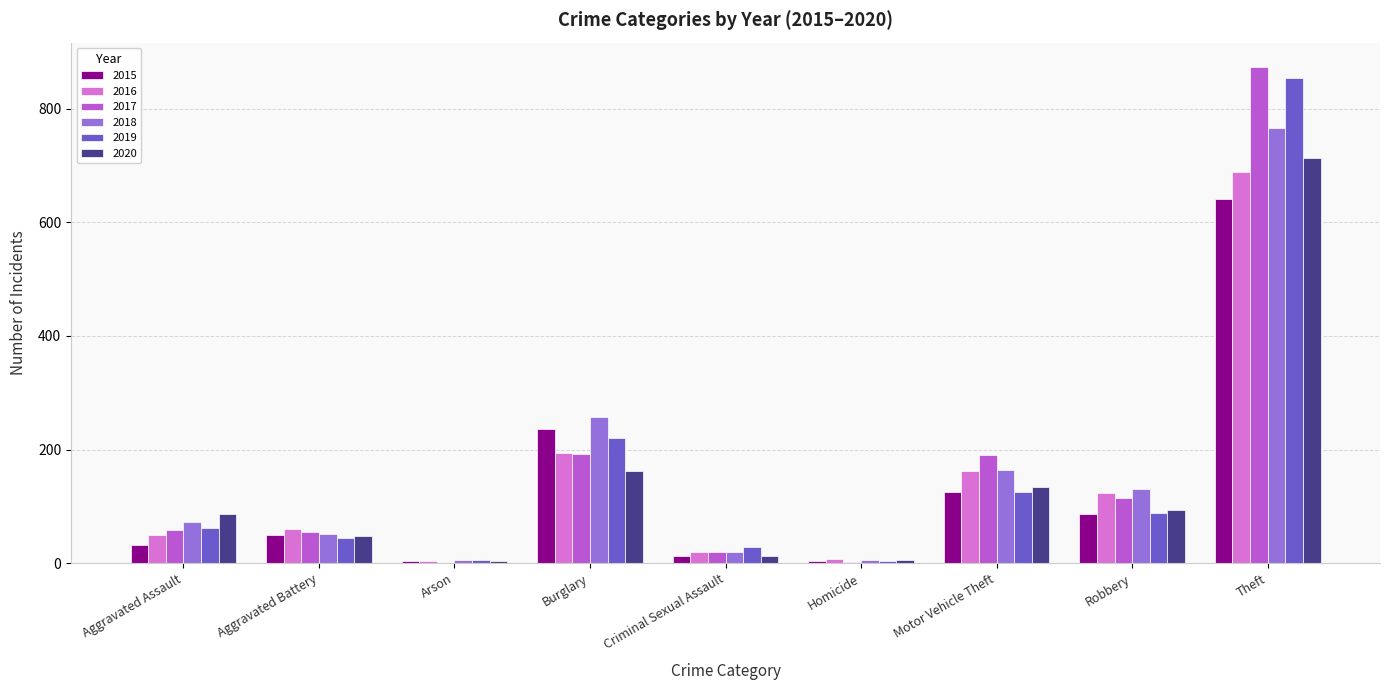

Read the 2020 value at Theft.

713